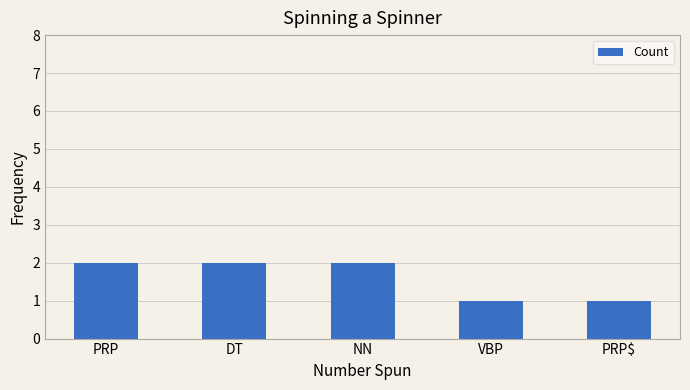

What is the sum of all values?

8